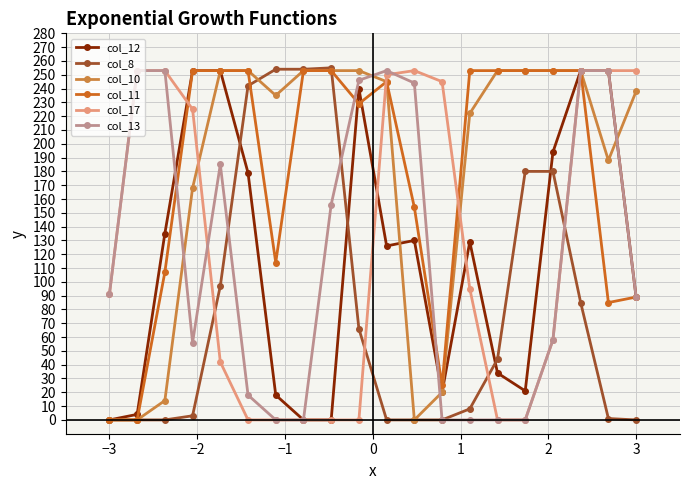

After their last crossing, which series has the higher values: col_8 or col_17?

col_17